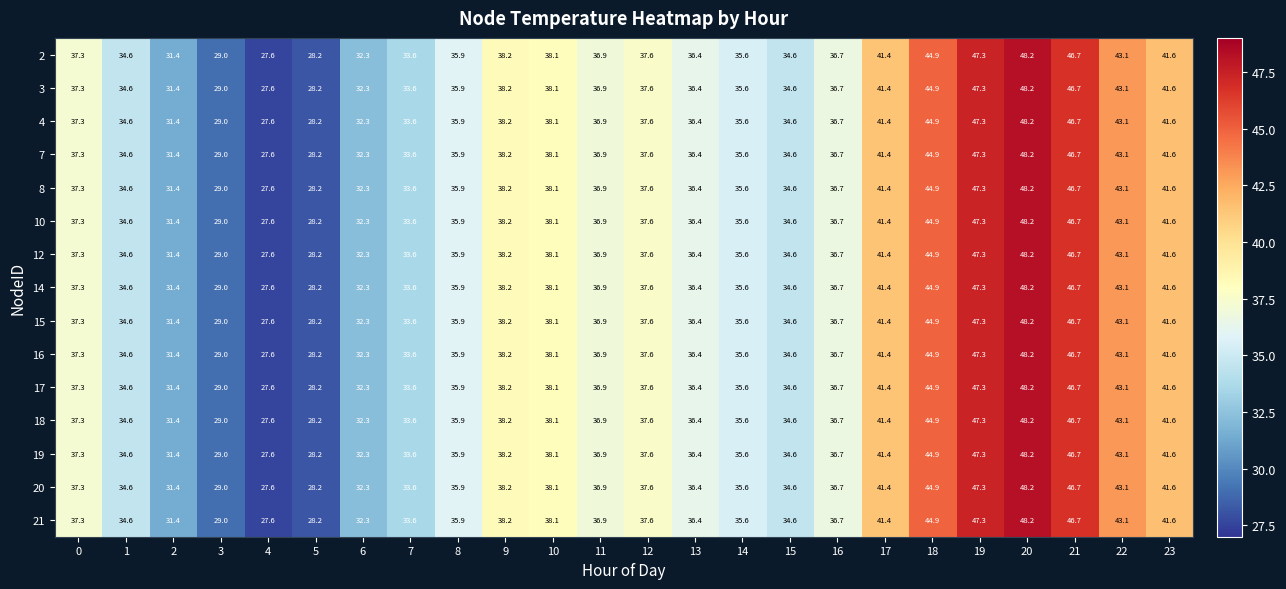

At which label does 10 reach its minimum?

4